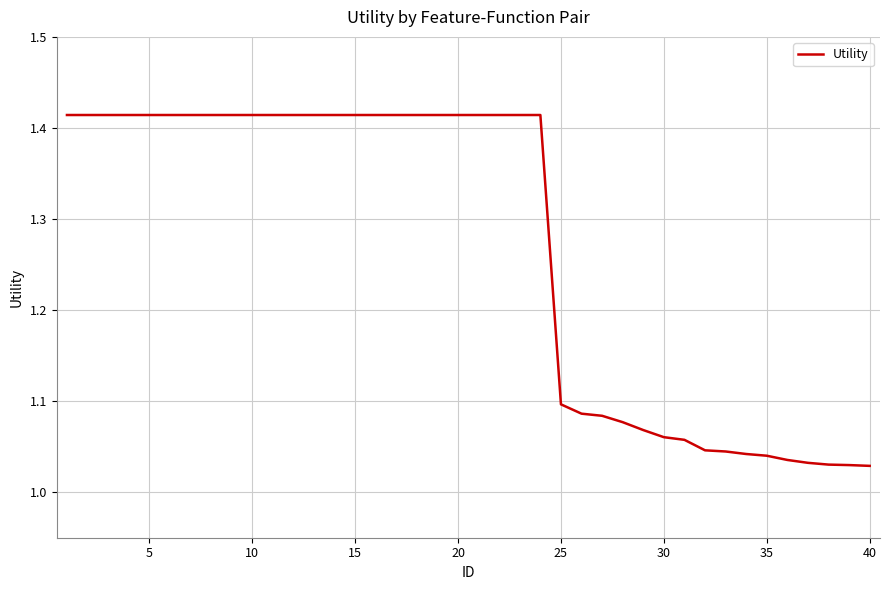

What is the difference between the maximum and minimum values?

0.4